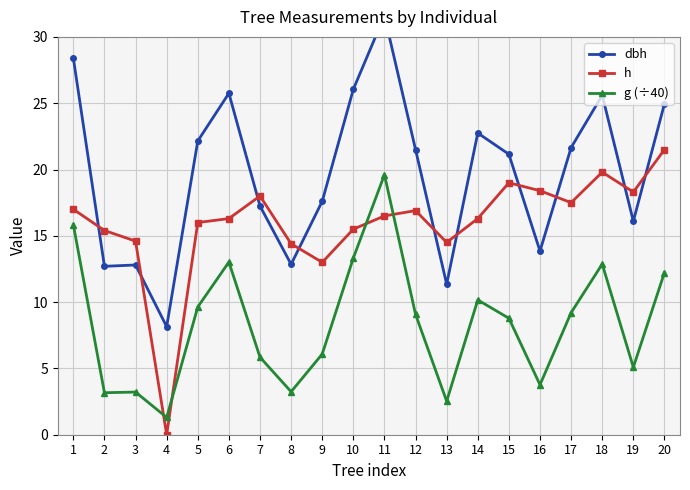

What is the total value across all series at 19?

39.5